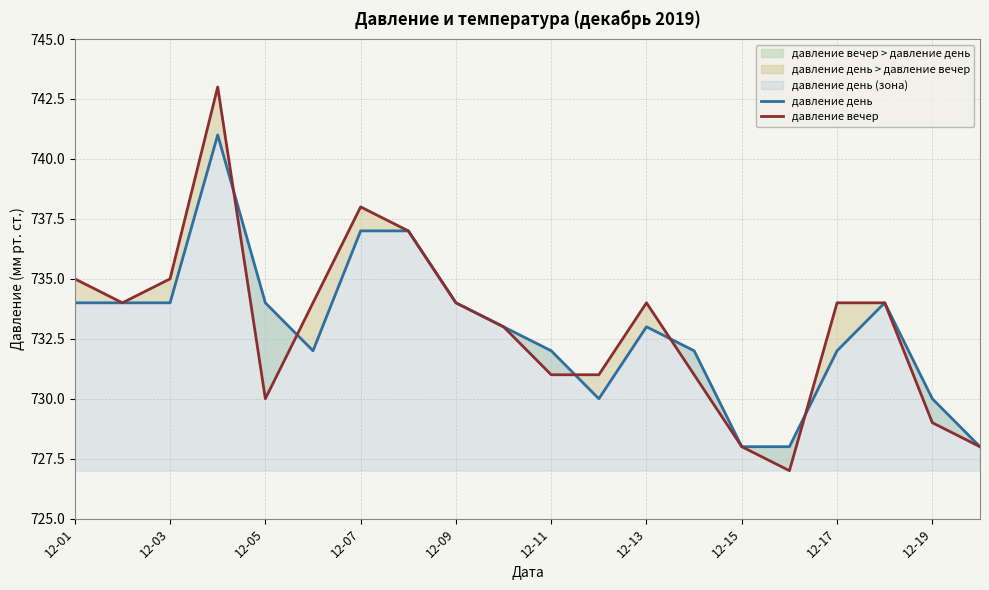

The value of давление день at 12-01 is 443. True or false?

False